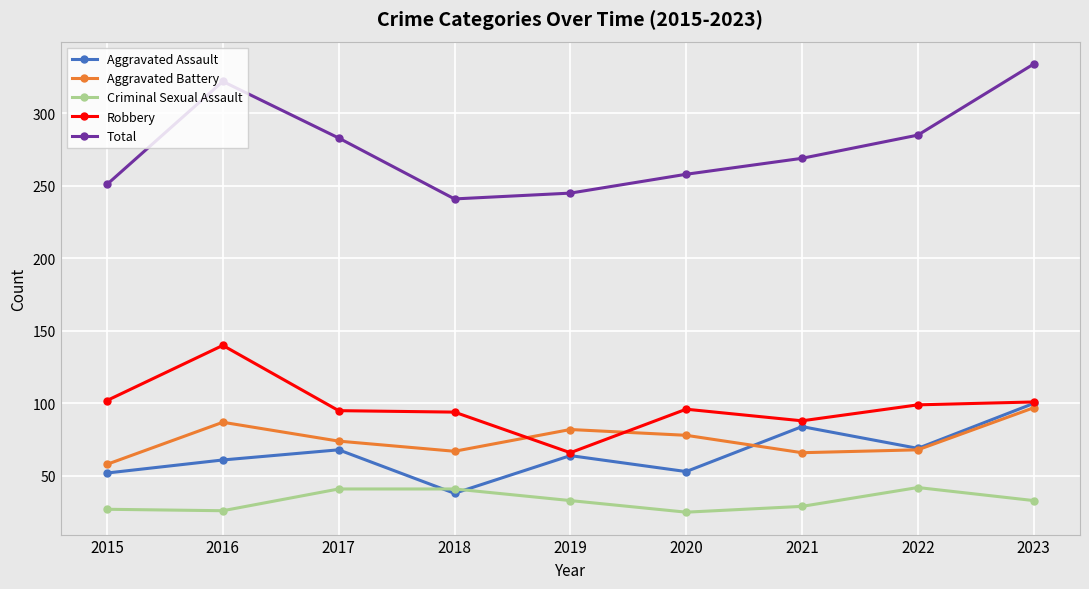

What is the difference between the maximum and second lowest values in the Robbery series?

52